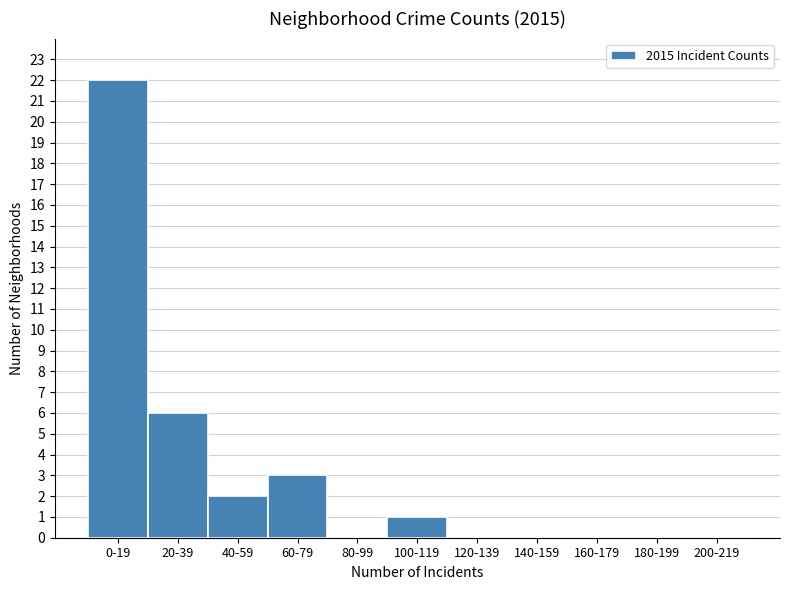

Reading left to right, list all the values displayed in this chart.

0-19=22	20-39=6	40-59=2	60-79=3	80-99=0	100-119=1	120-139=0	140-159=0	160-179=0	180-199=0	200-219=0